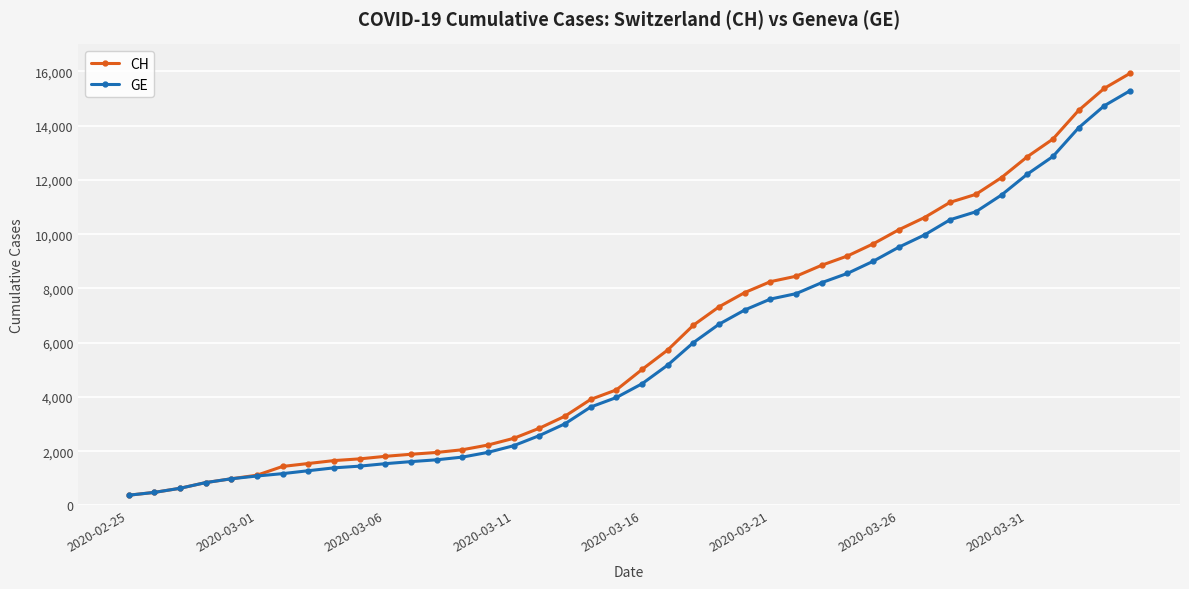

At how many categories does at least one series exceed 12444?

5